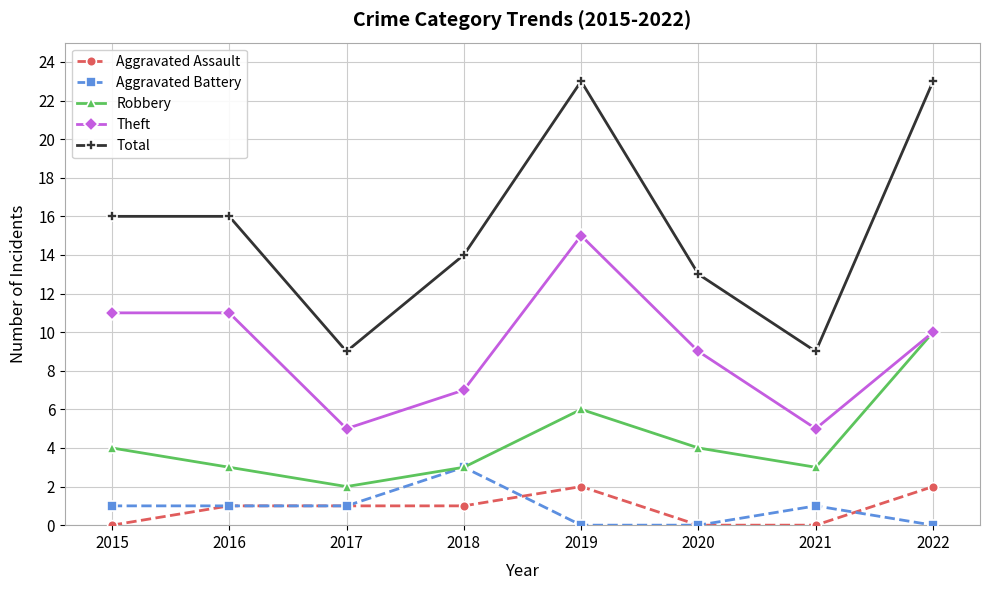

What is the minimum value for Theft?

5